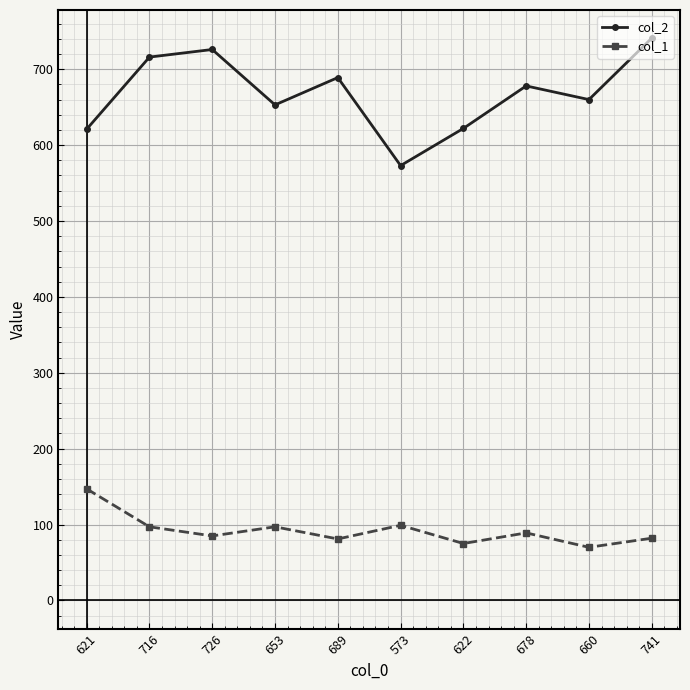

What is the difference between the col_2 values at 622 and 689?

67